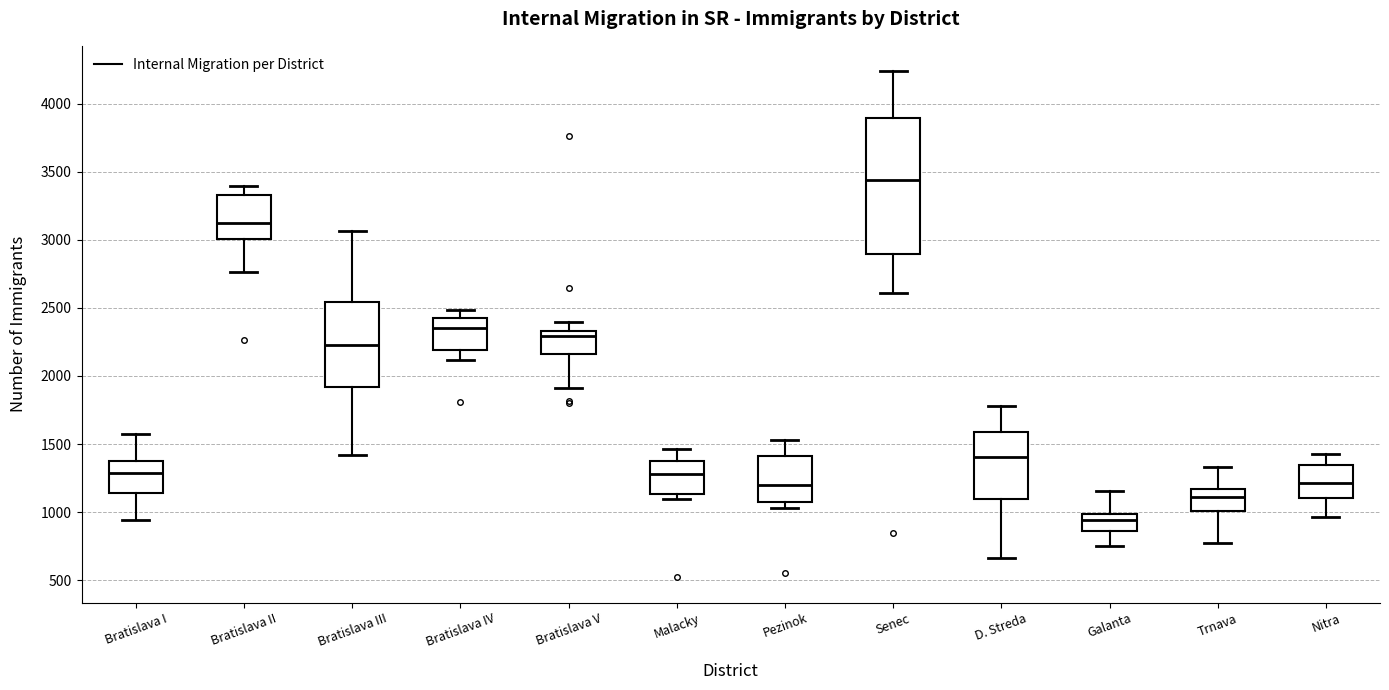

Reading left to right, read every box against the y-axis: the position of its median line, the range the box covers, and the ends of its whiskers. The values are not printed on the chart, so give them approximately, as read against the axis.

Bratislava I: median 1300, box 1150 to 1350, whiskers 950 to 1550
Bratislava II: median 3150, box 3000 to 3350, whiskers 2750 to 3400
Bratislava III: median 2200, box 1900 to 2550, whiskers 1400 to 3050
Bratislava IV: median 2350, box 2200 to 2450, whiskers 2100 to 2500
Bratislava V: median 2300, box 2150 to 2350, whiskers 1900 to 2400
Malacky: median 1300, box 1150 to 1400, whiskers 1100 to 1450
Pezinok: median 1200, box 1050 to 1400, whiskers 1050 (just below the box's lower edge) to 1550
Senec: median 3450, box 2900 to 3900, whiskers 2600 to 4250
D. Streda: median 1400, box 1100 to 1600, whiskers 650 to 1800
Galanta: median 950, box 850 to 1000, whiskers 750 to 1150
Trnava: median 1100, box 1000 to 1150, whiskers 800 to 1350
Nitra: median 1200, box 1100 to 1350, whiskers 950 to 1450